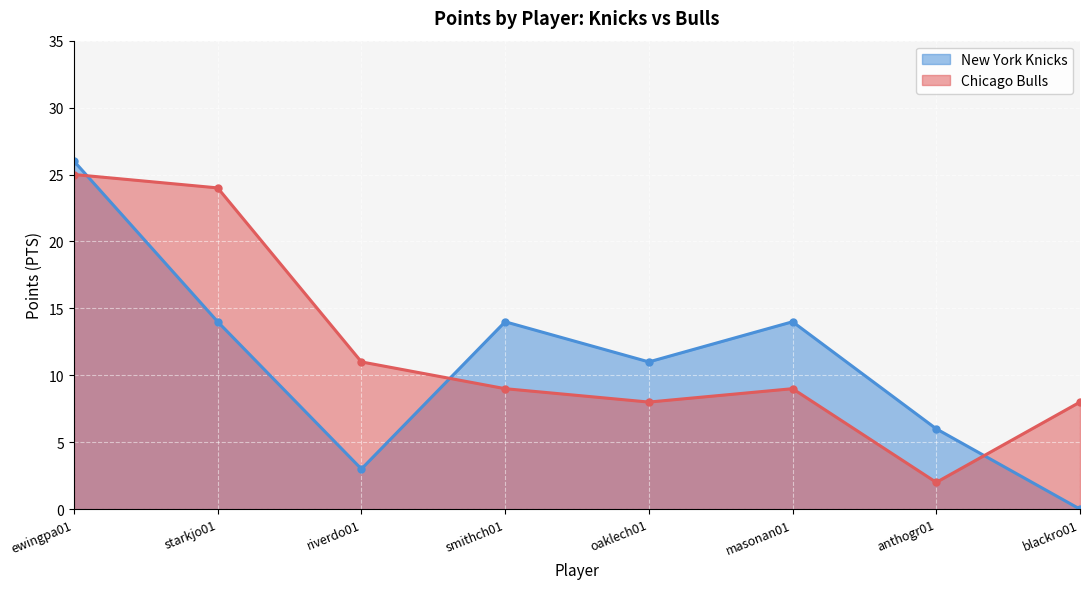

How many lines are shown in the chart?

2